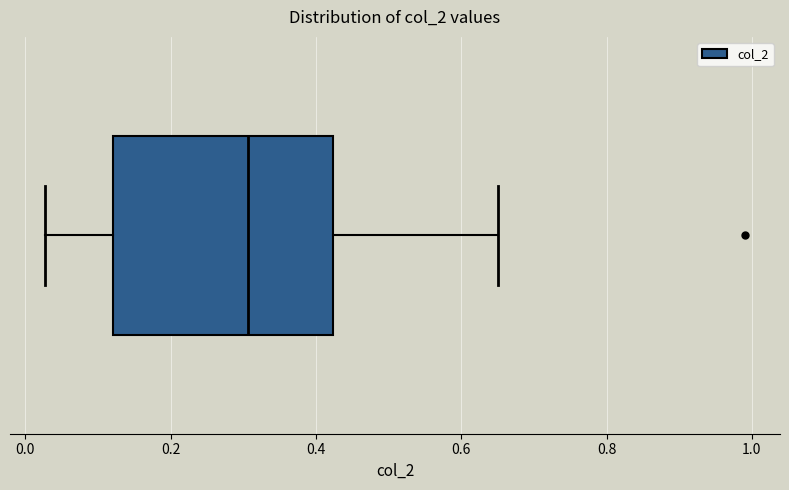

Where does the right whisker of the box end on the x-axis? The values are not printed on the chart, so give them approximately, as read against the axis.

0.66